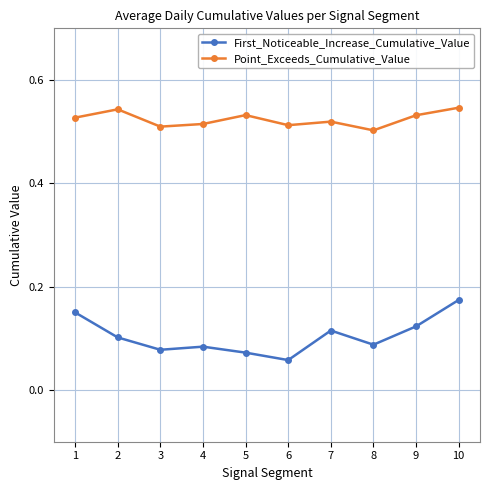

Count the Point_Exceeds_Cumulative_Value values in the range 0 to 1.

10